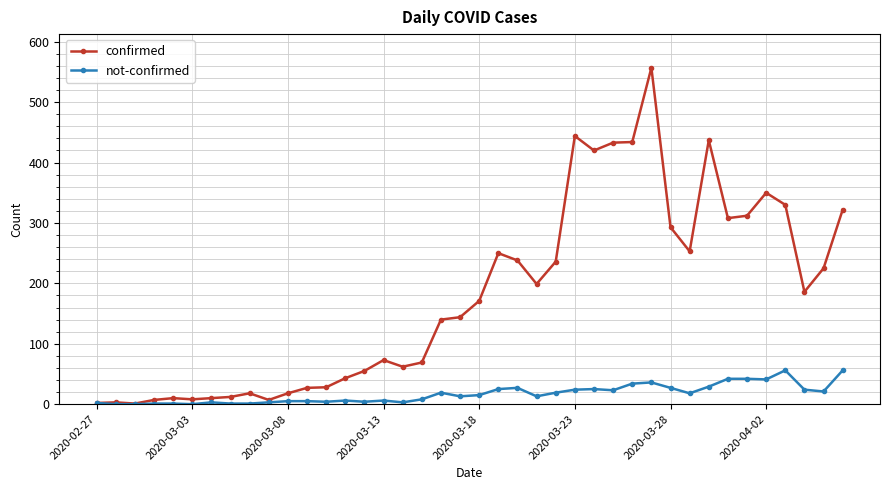

Which series has the largest range (max minus min)?

confirmed